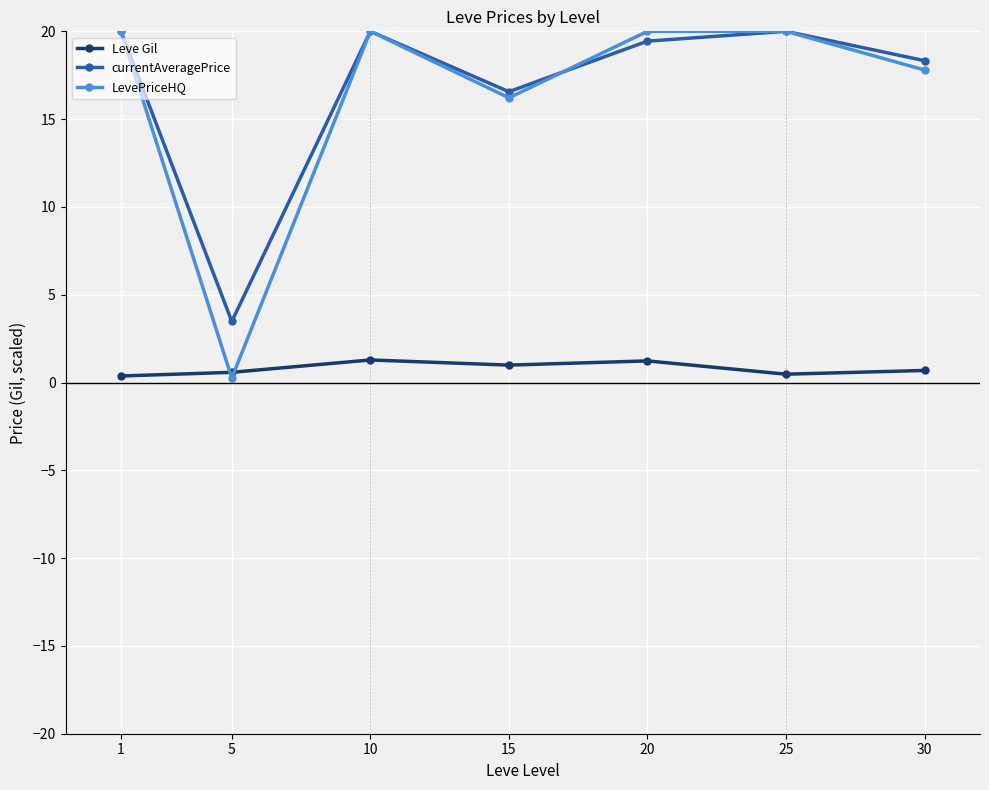

True or false: Leve Gil and currentAveragePrice intersect in this chart.

False